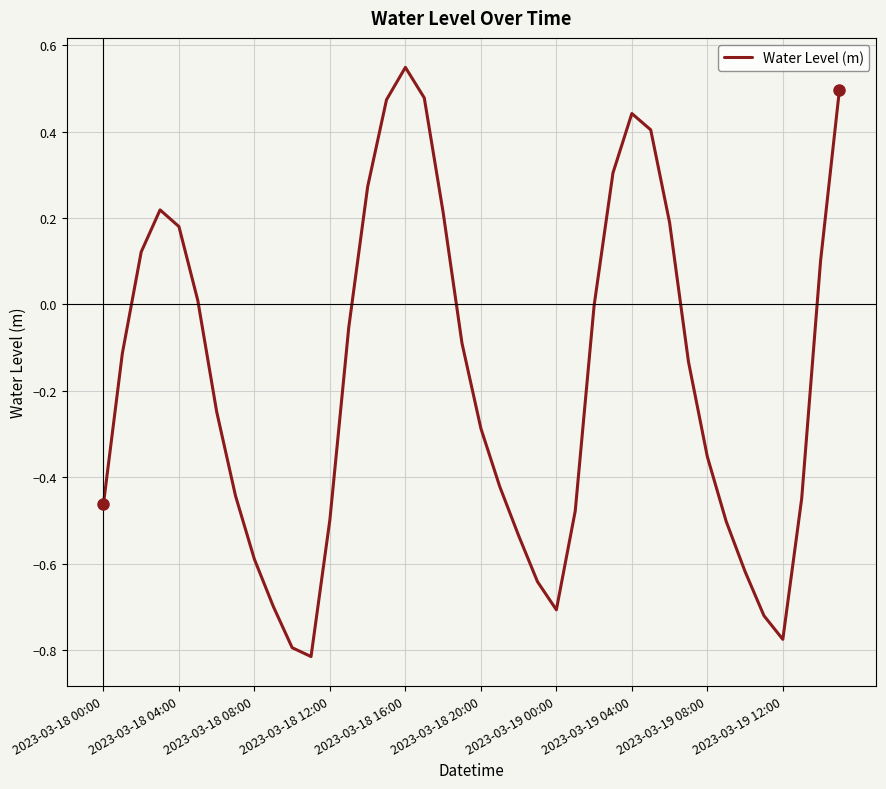

Is this an area chart (filled region under the line)?

No